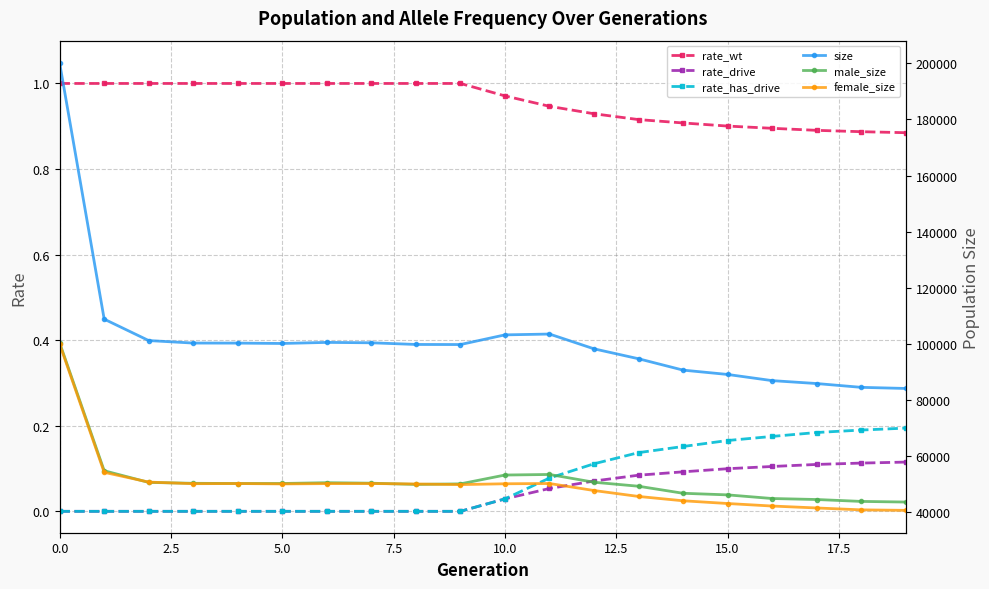

What is the difference between the second highest and minimum values in the male_size series?

11173.0